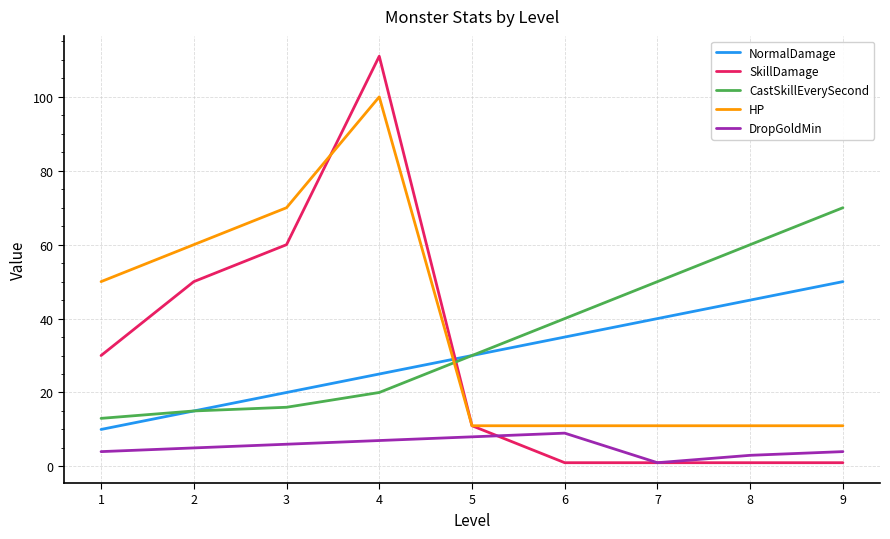

What is the smallest value displayed?

1